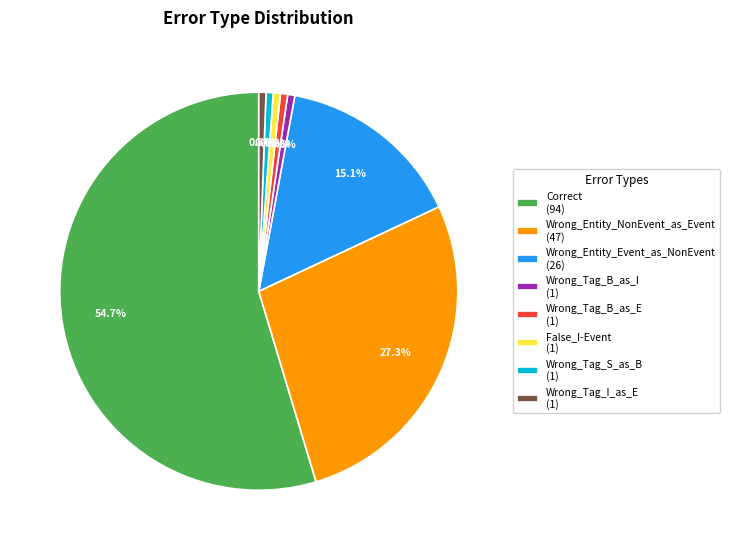

Do Correct and Wrong_Tag_B_as_E together represent more than half of the pie?

Yes